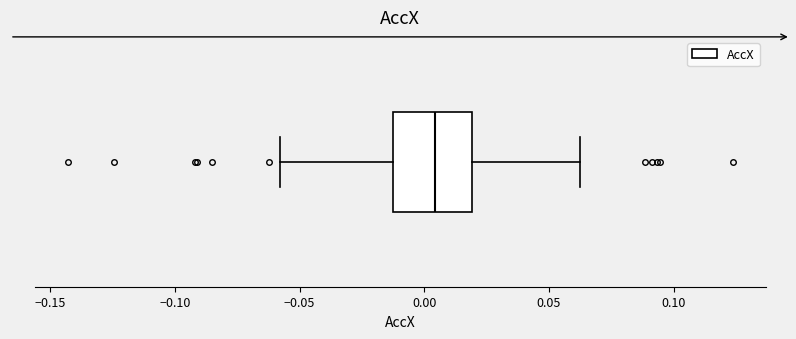

Read this box plot against the x-axis: the position of the median line, the range covered by the box, and the ends of both whiskers. The values are not printed on the chart, so give them approximately, as read against the axis.

median 0.005, box -0.015 to 0.020, whiskers -0.060 to 0.060